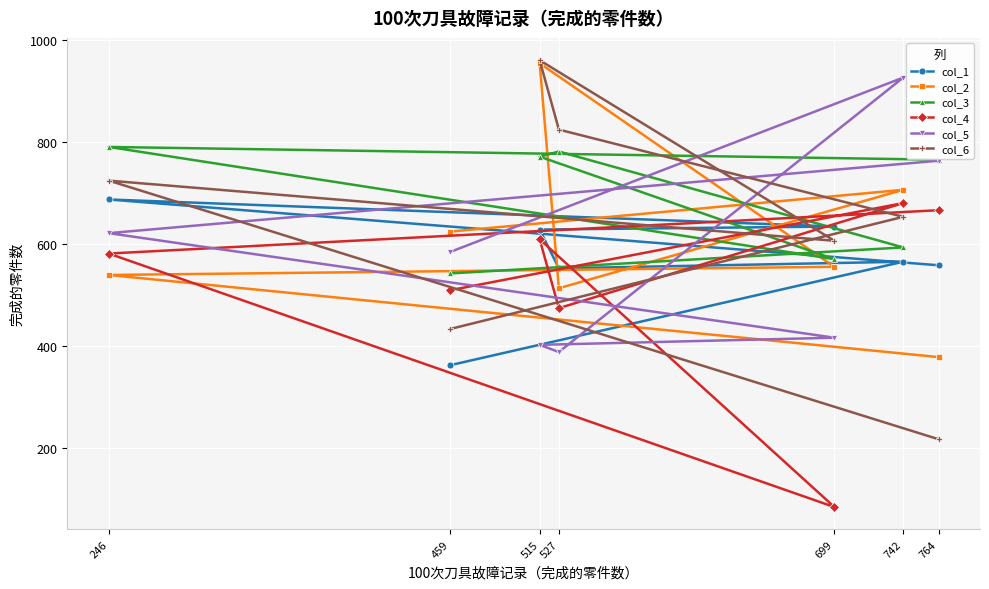

What is the label of the 5th point from the left?

699